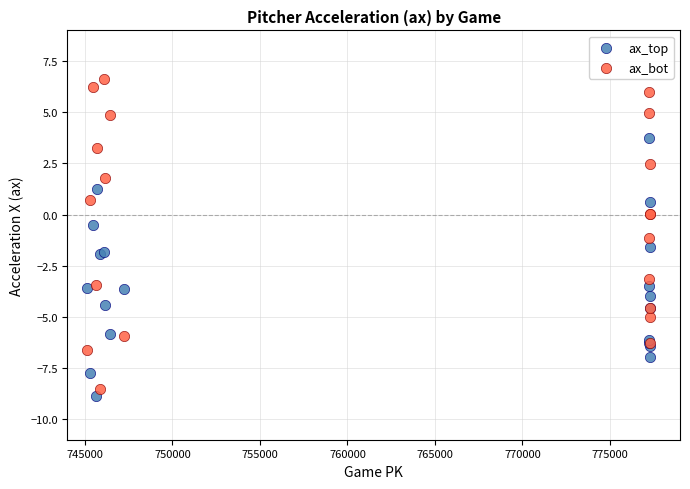

Which series reaches the minimum Y coordinate?

ax_top